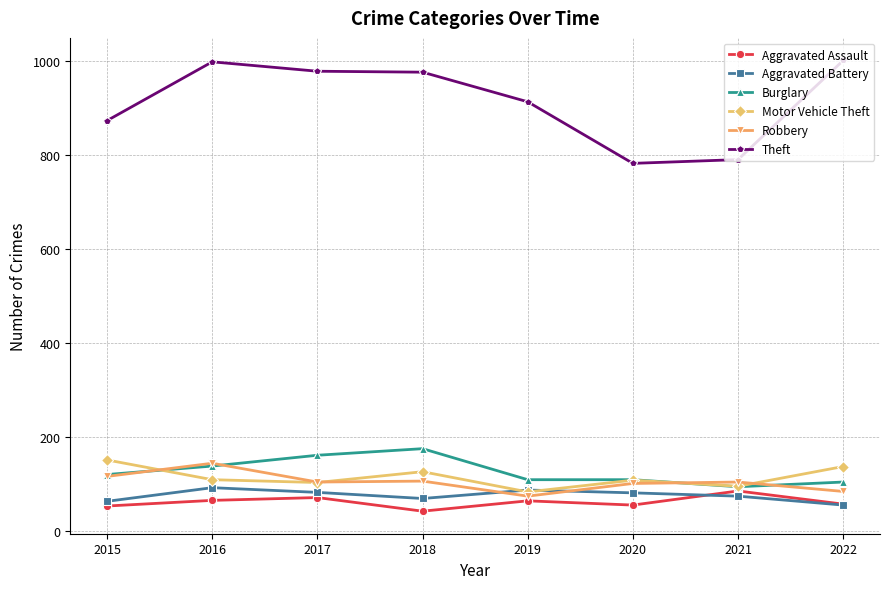

Read the Aggravated Battery value at 2017, to the nearest 10.

80